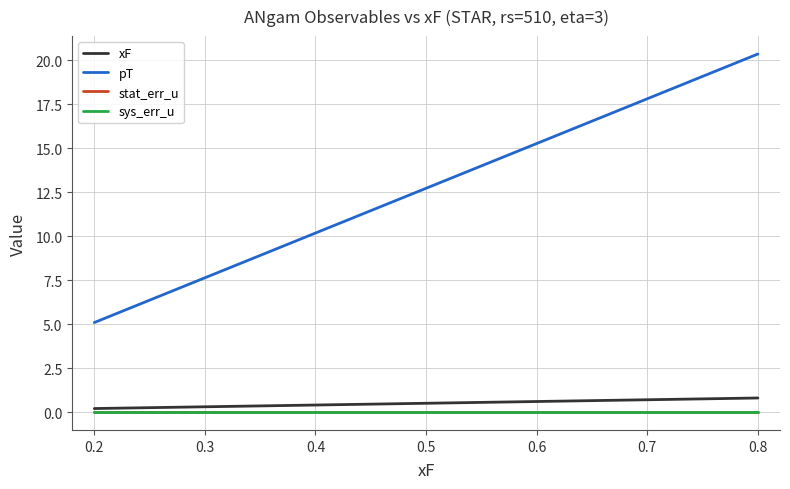

Does the chart have visible grid lines?

Yes